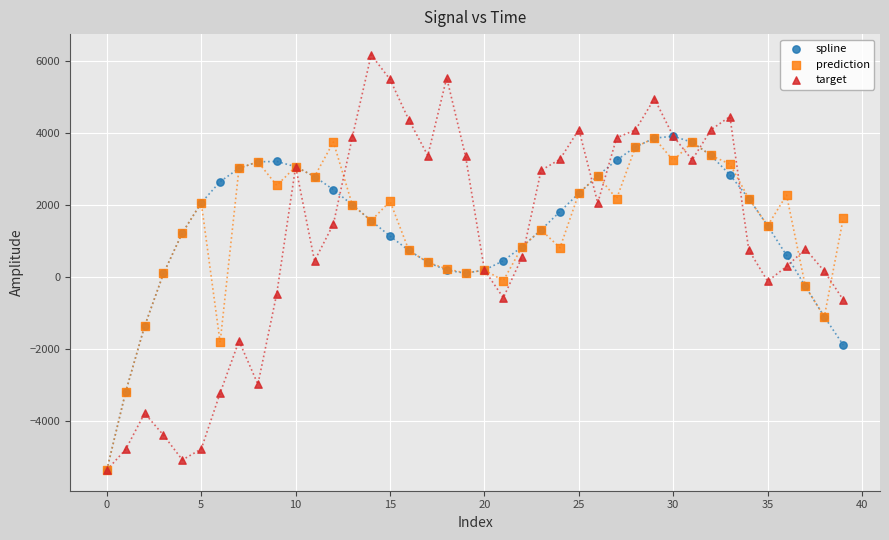

What are all the series names shown in the legend?

spline, prediction, target